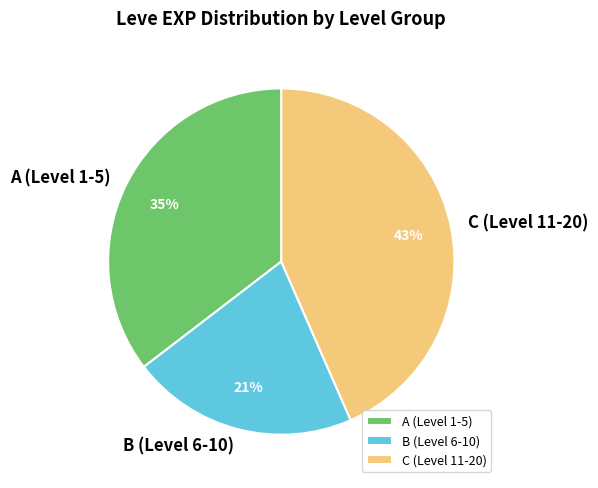

Do B (Level 6-10) and A (Level 1-5) together represent more than half of the pie?

Yes